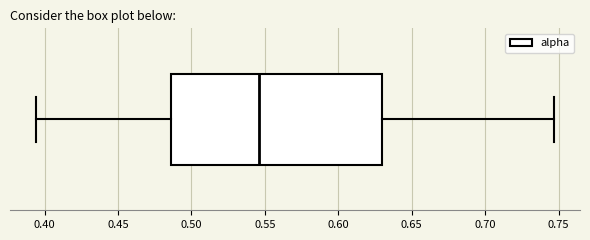

Where is the left edge of the box on the x-axis? The values are not printed on the chart, so give them approximately, as read against the axis.

0.485